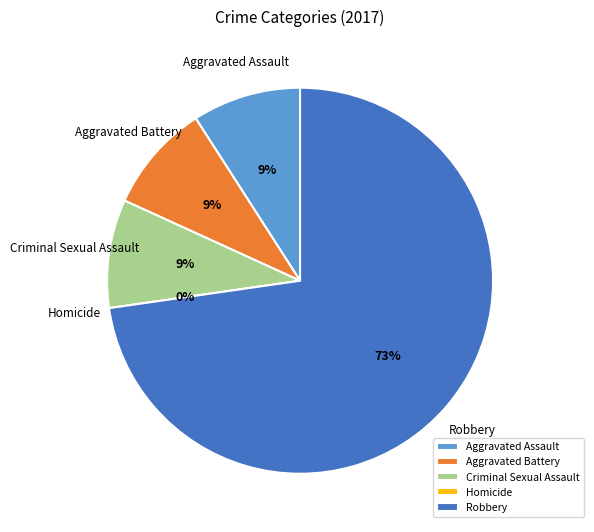

The Homicide slice represents 9% of the pie. True or false?

False